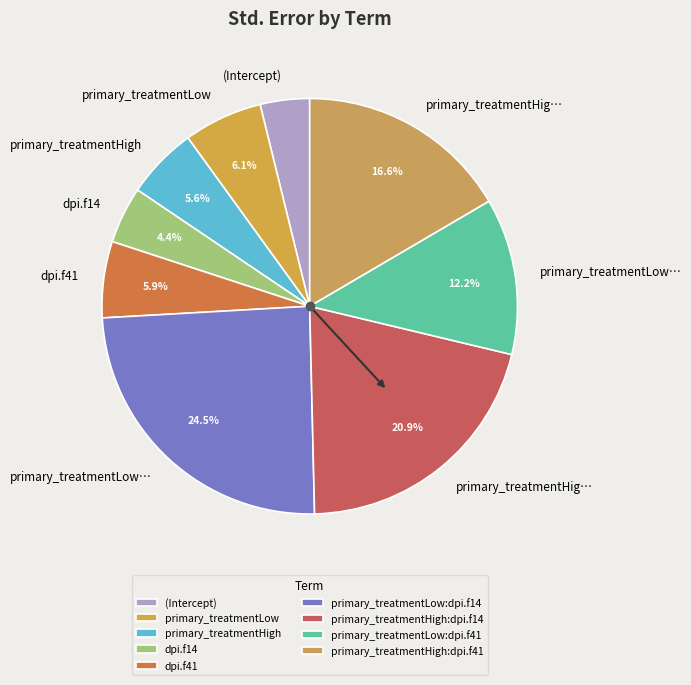

How many segments does this pie chart have?

9